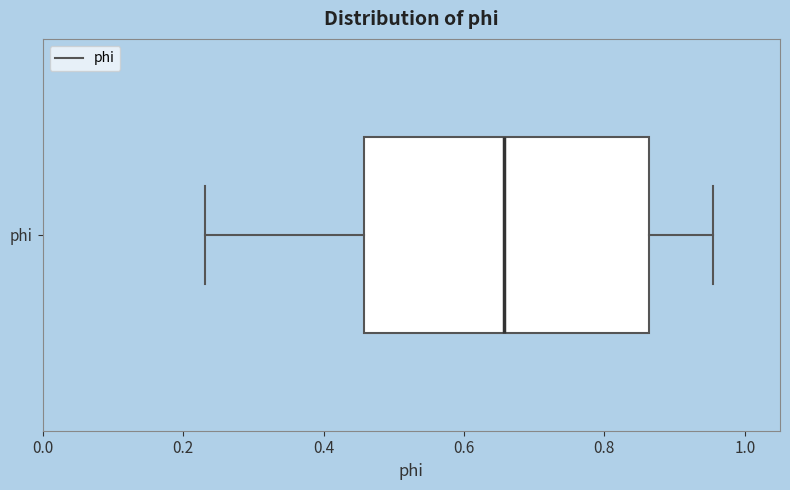

Where does the left whisker of the box for phi end on the x-axis? The values are not printed on the chart, so give them approximately, as read against the axis.

0.24